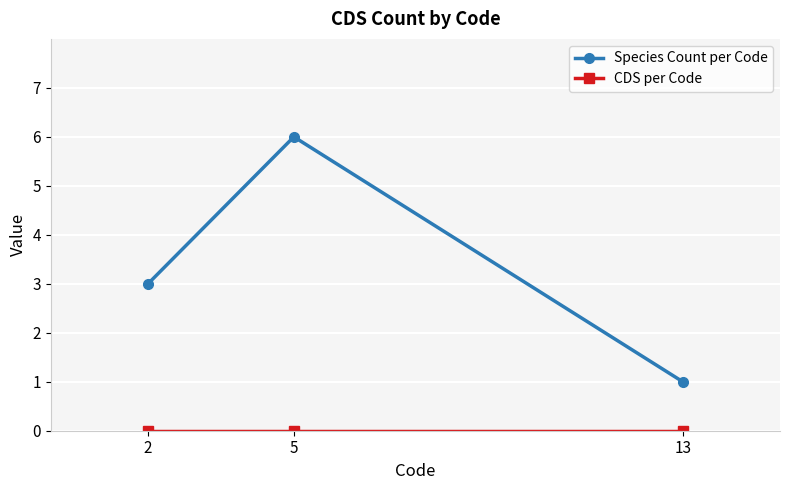

True or false: Species Count per Code has a value of 3 at 2.

True